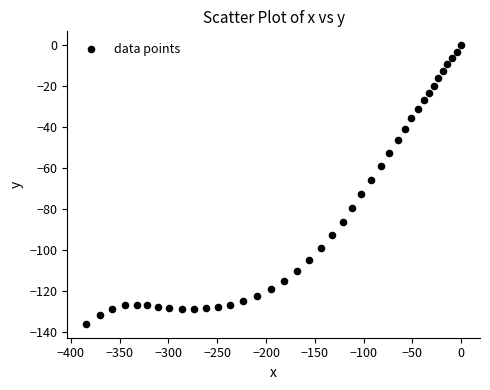

What is the range of X values (max minus min)?

384.4